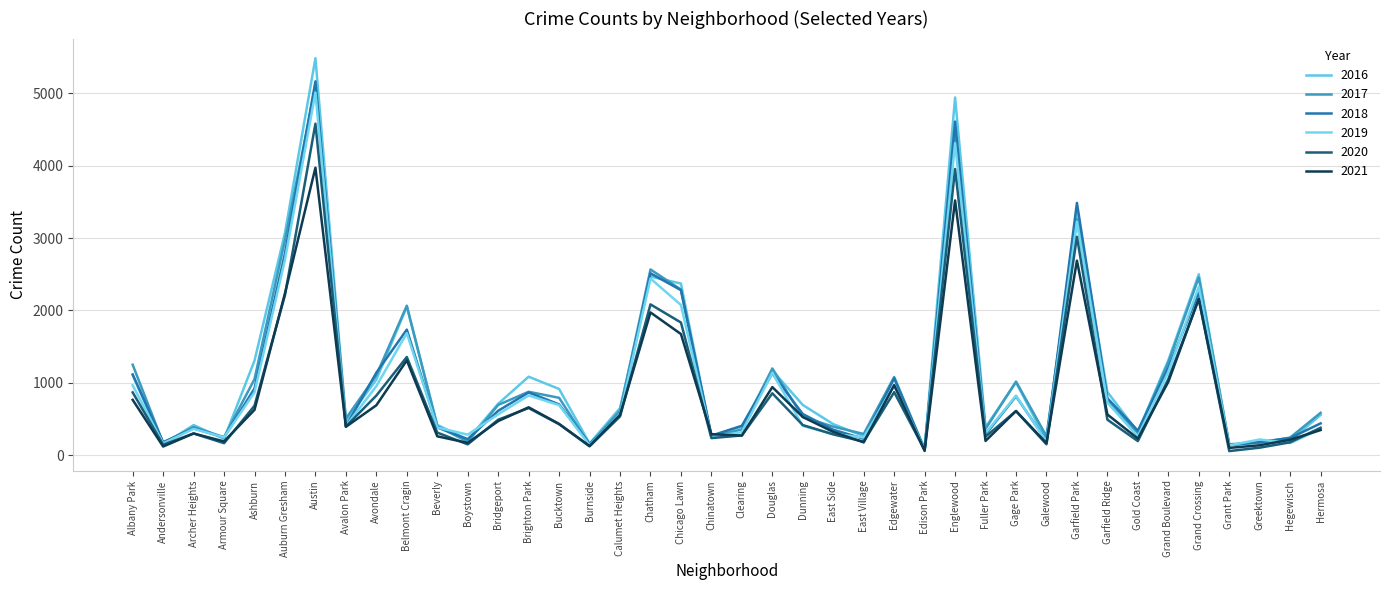

Reading left to right, extract all data points from this chart.

2017: 1252	171	391	251	1053	2973	5095	509	1107	2066	404	188	697	878	795	145	620	2566	2288	253	360	1200	531	397	296	1082	87	4472	365	1019	265	3257	743	311	1281	2456	154	176	246	588
2019: 968	166	368	249	872	2701	5008	405	957	1687	385	287	568	828	694	142	561	2441	2076	253	322	1140	407	298	248	972	77	4310	308	825	189	3226	728	261	1153	2328	138	220	171	365
2021: 767	123	303	193	629	2237	3970	395	692	1312	264	173	474	664	435	130	559	1973	1675	293	274	943	530	325	180	970	62	3518	200	613	170	2688	565	233	1015	2160	104	140	217	350
2020: 870	147	303	169	686	2213	4578	400	826	1358	315	153	493	654	431	126	538	2084	1834	239	276	857	419	290	191	873	75	3952	259	612	154	3018	493	198	1052	2158	60	107	181	382
2018: 1117	183	374	248	924	2787	5162	401	1142	1736	386	224	616	869	704	160	554	2513	2281	273	409	1131	571	354	230	1064	75	4607	289	816	201	3485	790	342	1205	2250	141	185	240	442
2016: 1110	151	419	227	1308	3071	5481	475	1046	2053	421	219	713	1086	917	164	653	2468	2372	262	401	1173	696	432	267	965	103	4939	389	1008	205	3361	876	323	1313	2500	146	180	204	559